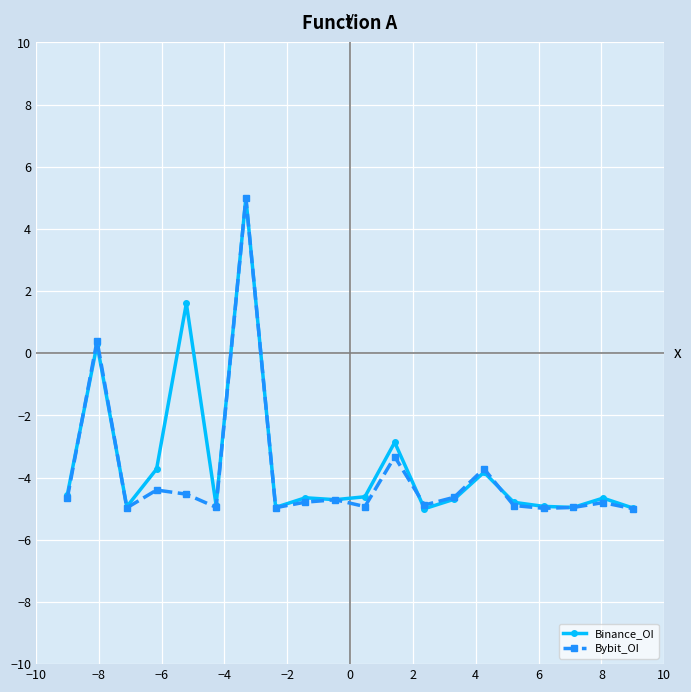

What is the greatest value displayed?

5.0